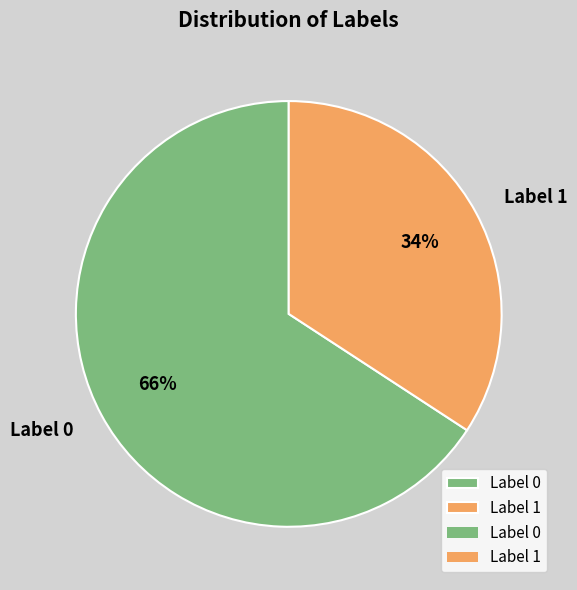

To the nearest percent, what is the combined percentage of Label 1 and Label 0?

100%